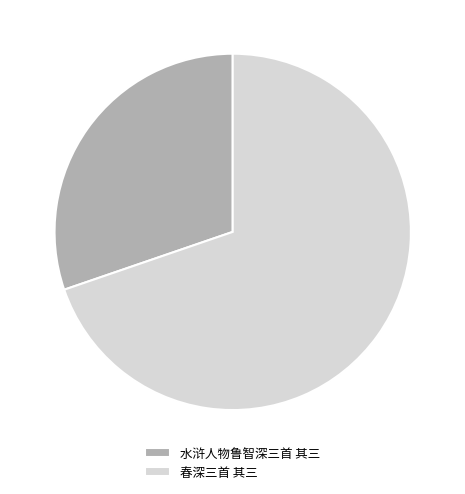

How many slices are in this pie chart?

2